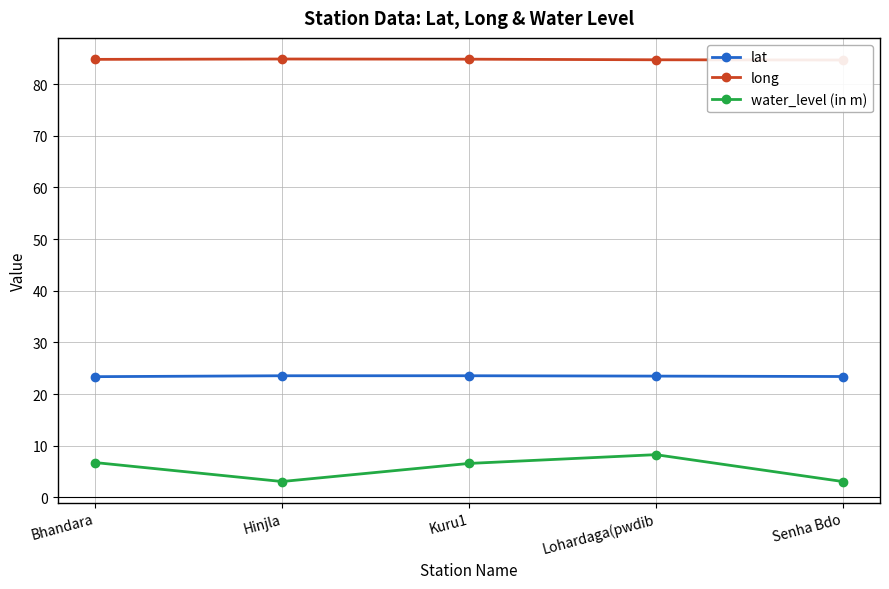

What is the label of the 1st point from the right?

Senha Bdo